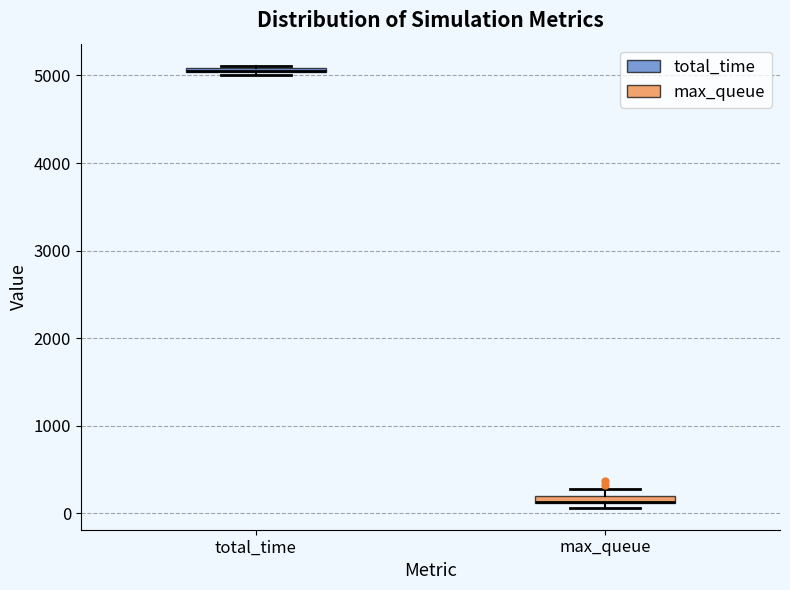

Where is the lower edge of the box for max_queue on the y-axis? The values are not printed on the chart, so give them approximately, as read against the axis.

100